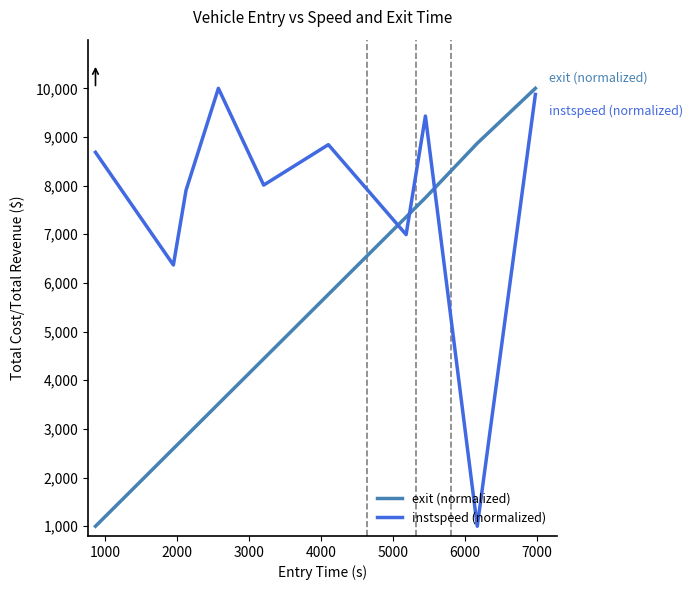

What is the difference between the maximum and minimum values in the instspeed (normalized) series?

9000.0